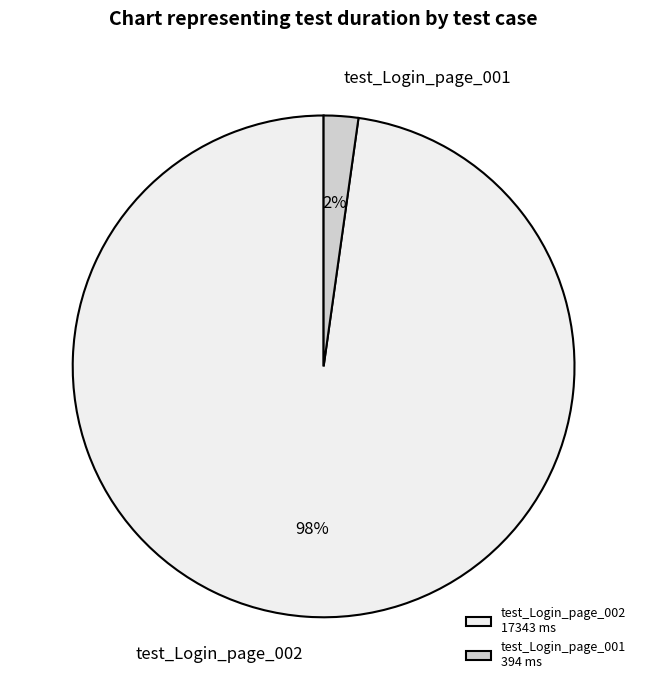

The test_Login_page_002 slice represents 98% of the pie. True or false?

True